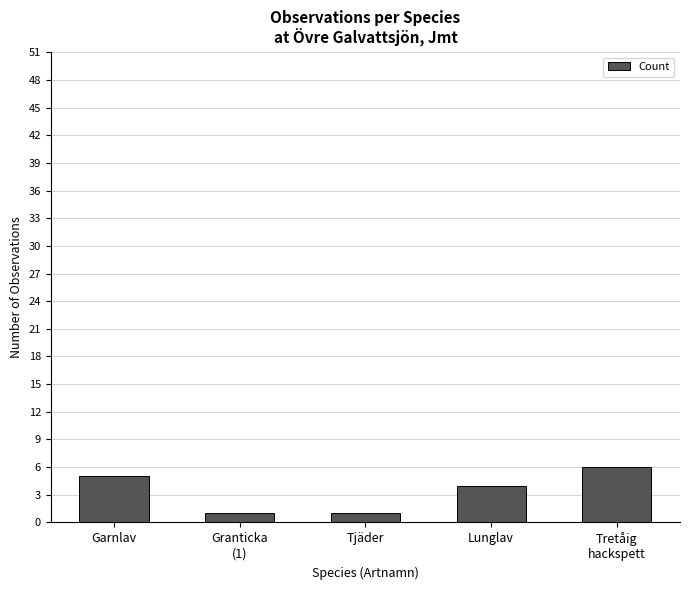

How many series are shown in this chart?

1